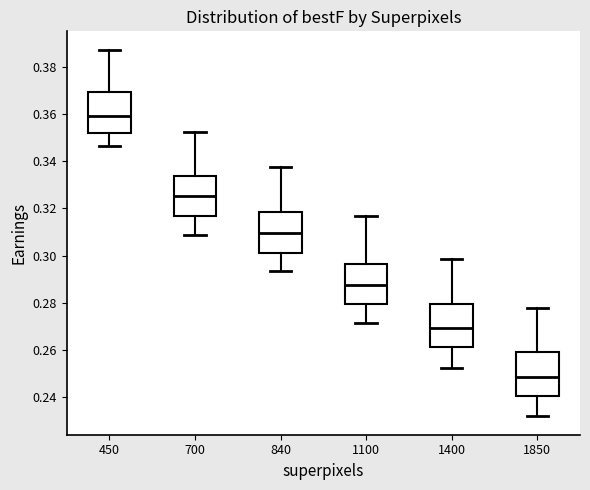

Where is the lower edge of the box at x = 1400 on the y-axis? The values are not printed on the chart, so give them approximately, as read against the axis.

0.262